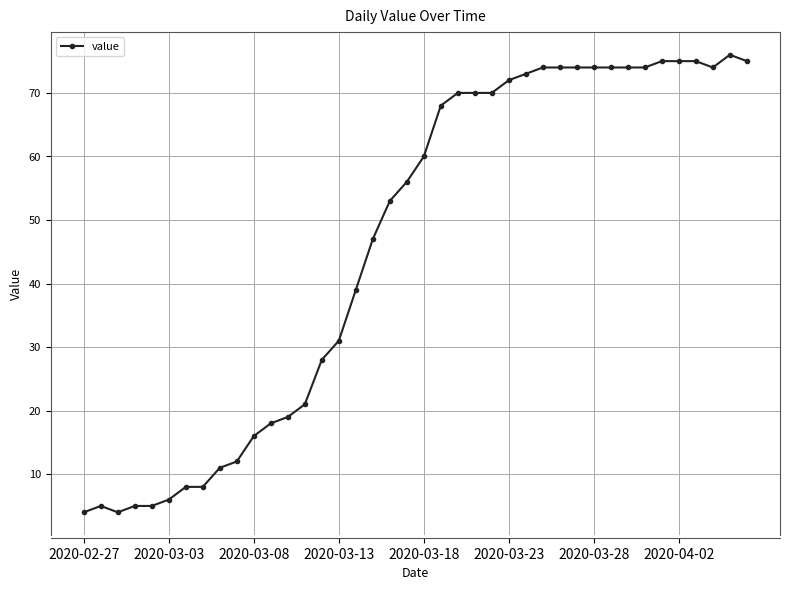

What is the sum of all values?

1847